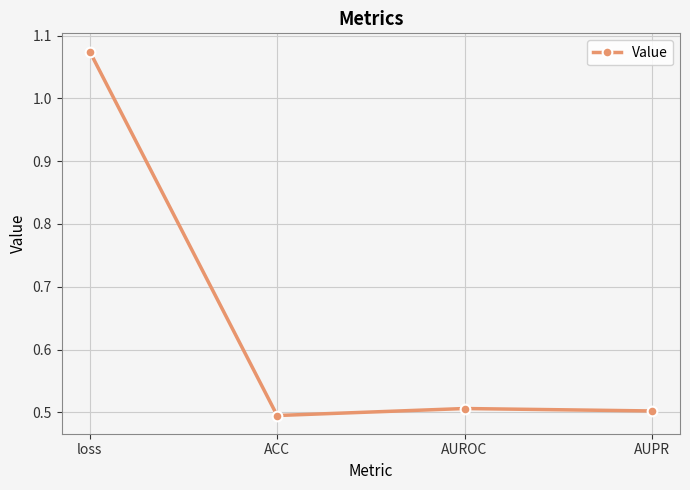

How many values are between 0 and 1?

3